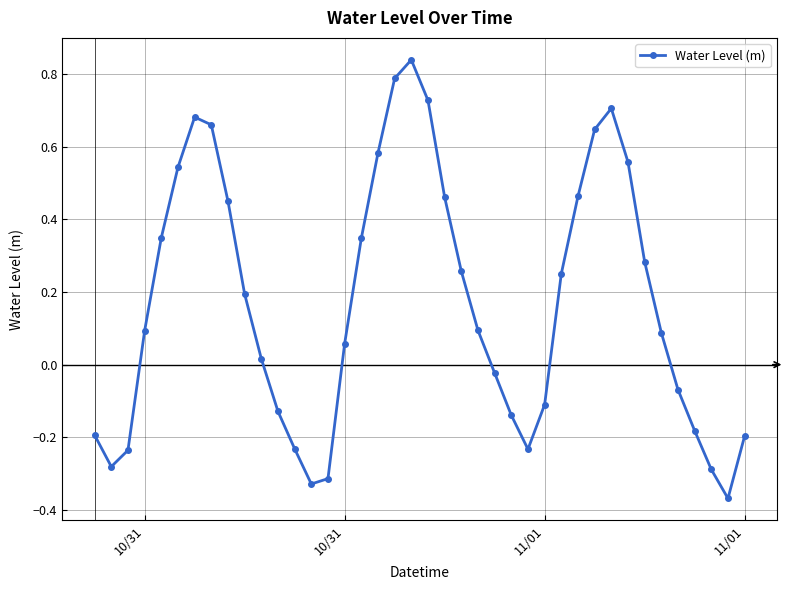

How many points are lower than both their immediate neighbors (excluding endpoints)?

4